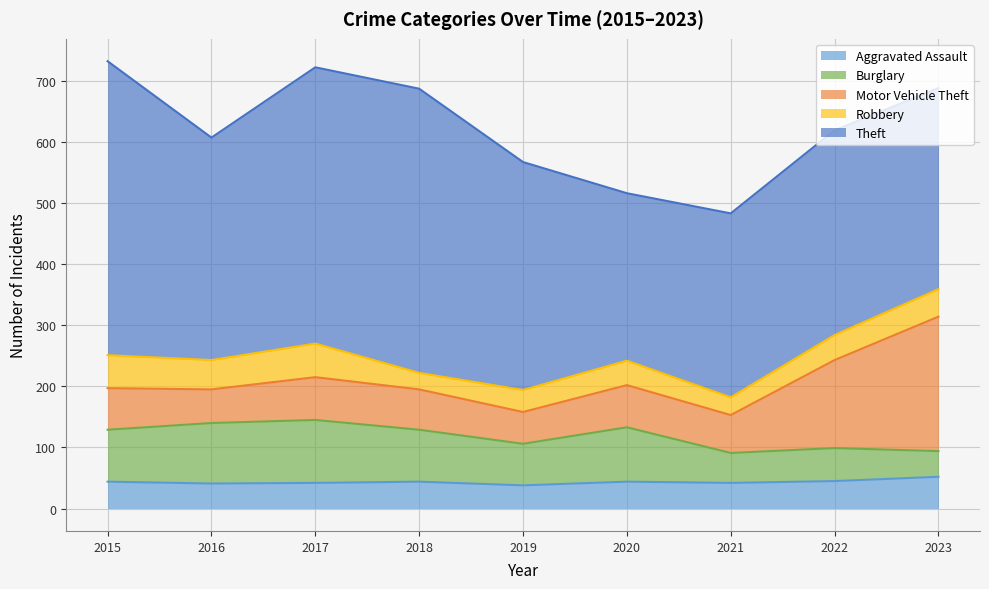

Where is the first local maximum for Motor Vehicle Theft?

2017